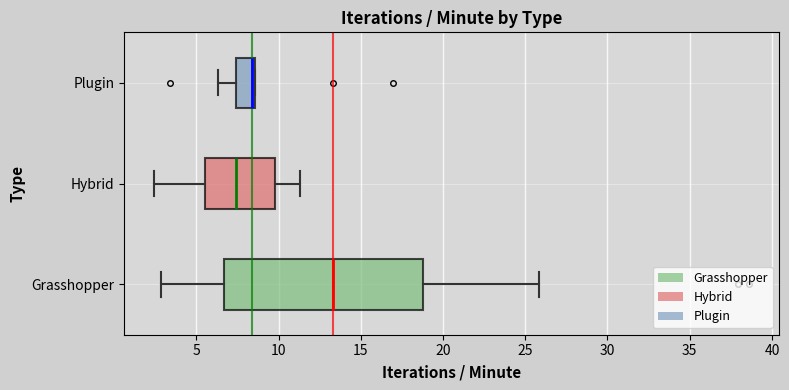

Which box's median line is the furthest to the left?

Hybrid